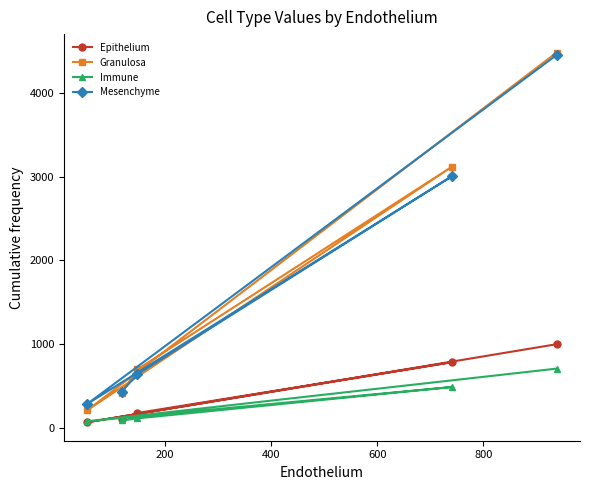

Is this an area chart (filled region under the line)?

No